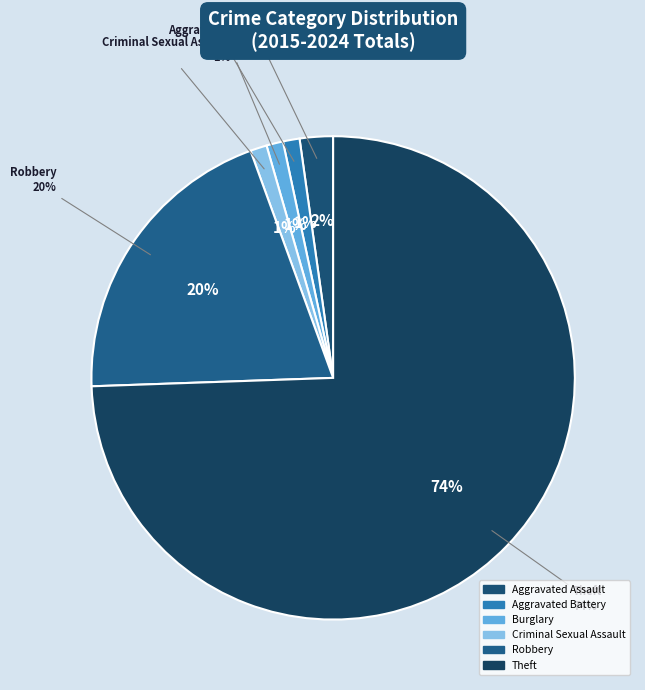

Which slice is the smallest?

Aggravated Battery